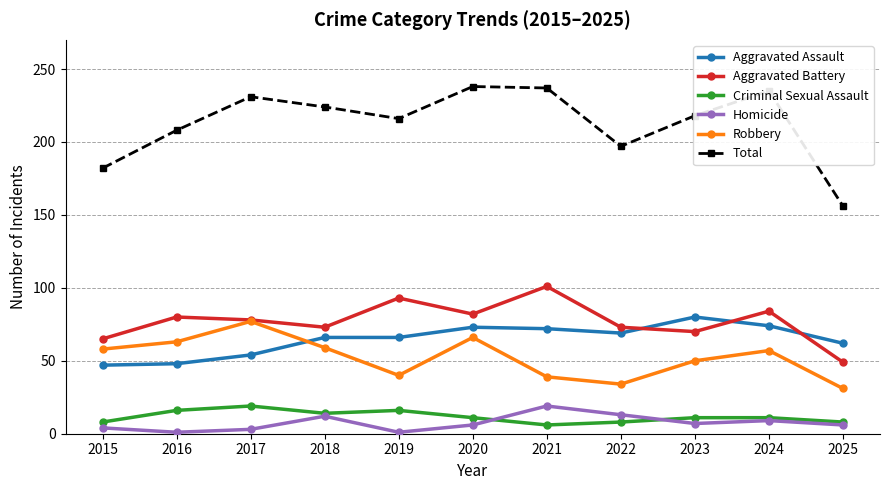

True or false: Aggravated Battery has more than 0 interior local peaks.

True